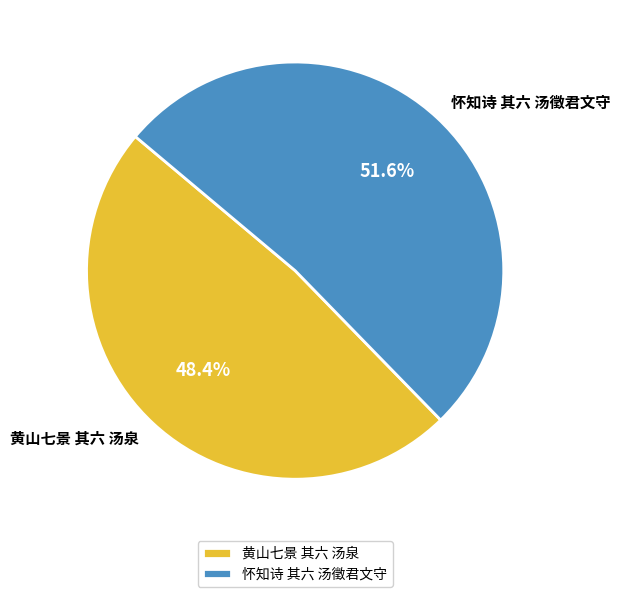

Between 怀知诗 其六 汤徵君文守 and 黄山七景 其六 汤泉, which is larger?

怀知诗 其六 汤徵君文守